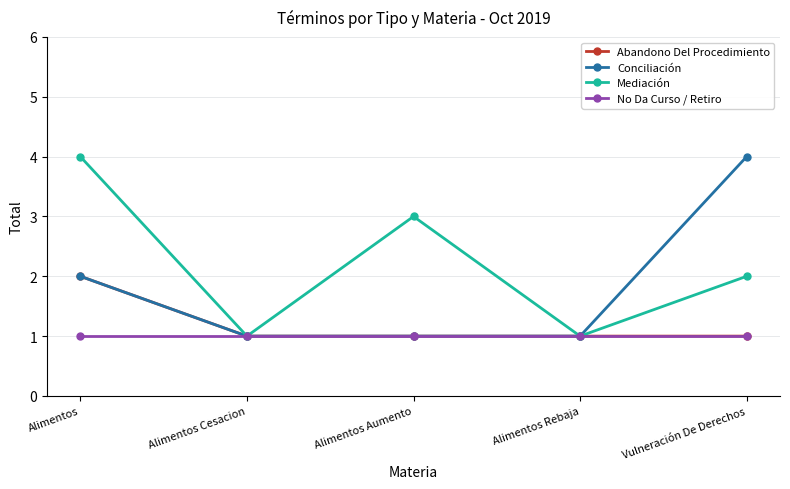

What is the highest value of the Conciliación series?

4